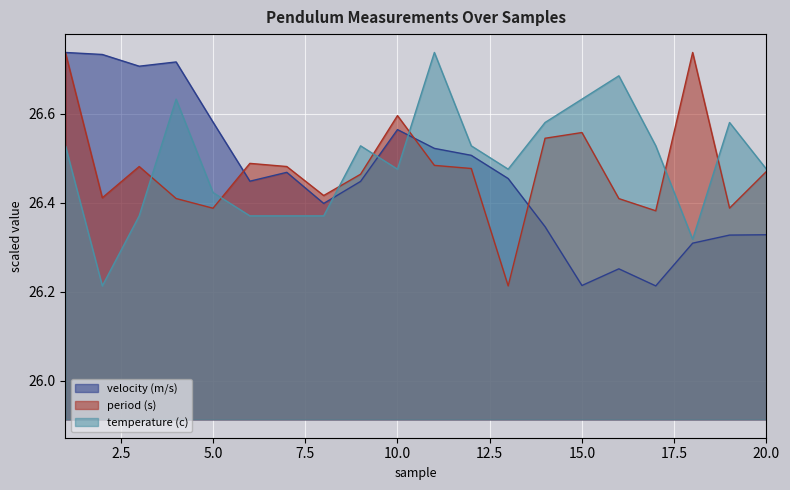

What is the difference between the maximum and minimum values in the temperature (c) series?

0.5